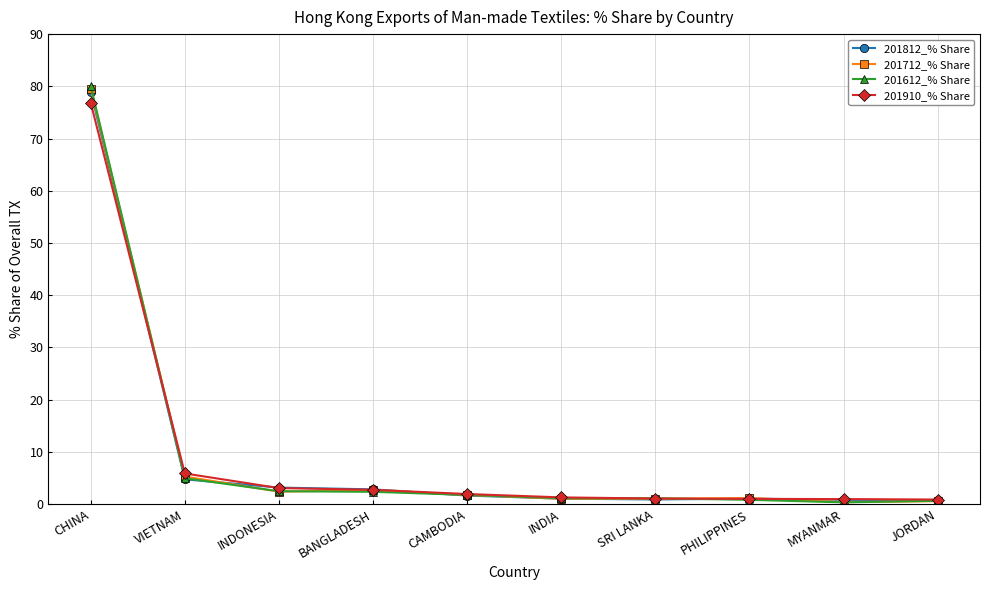

Is the value of 201712_% Share at JORDAN greater than the value of 201910_% Share at CHINA?

No